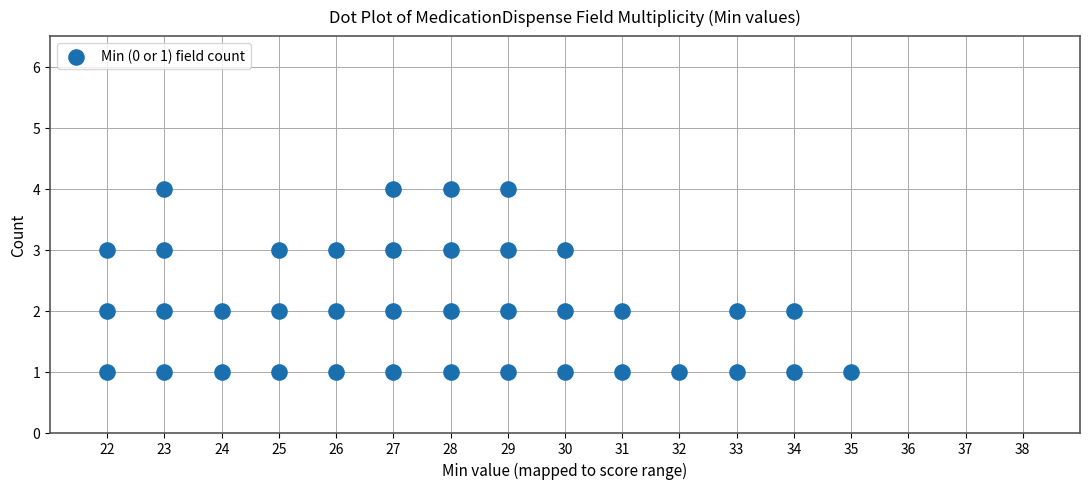

What is the range of Y values (max minus min)?

3